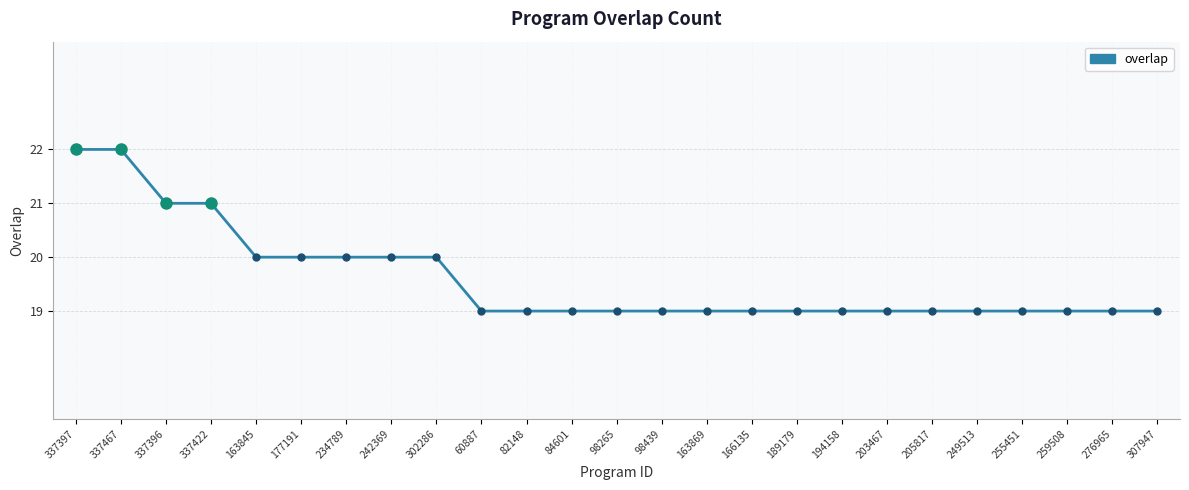

The chart shows a value of 21 at 337396. True or false?

True